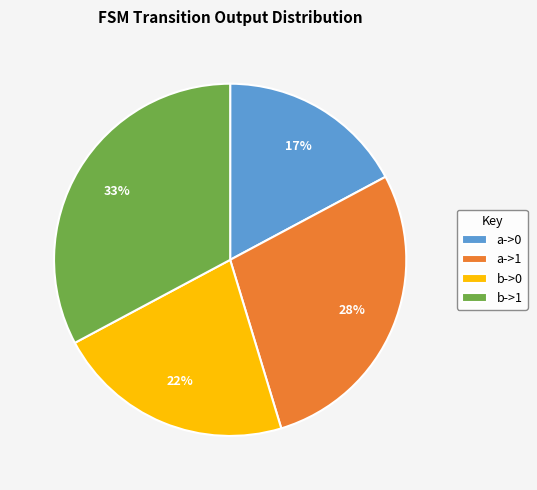

Between a->0 and a->1, which is larger?

a->1